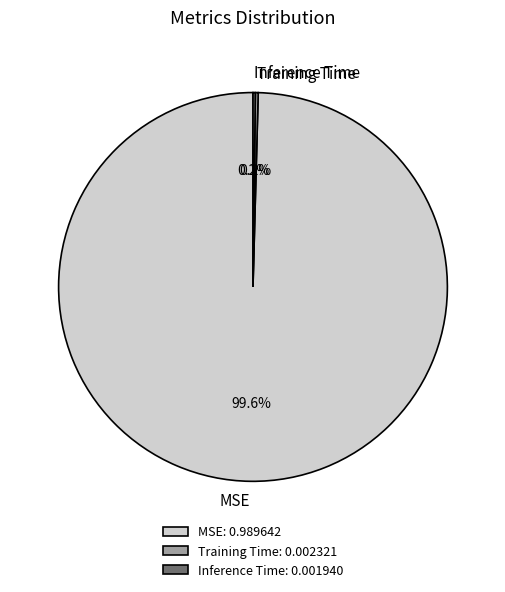

Does MSE represent more than half of the total?

Yes